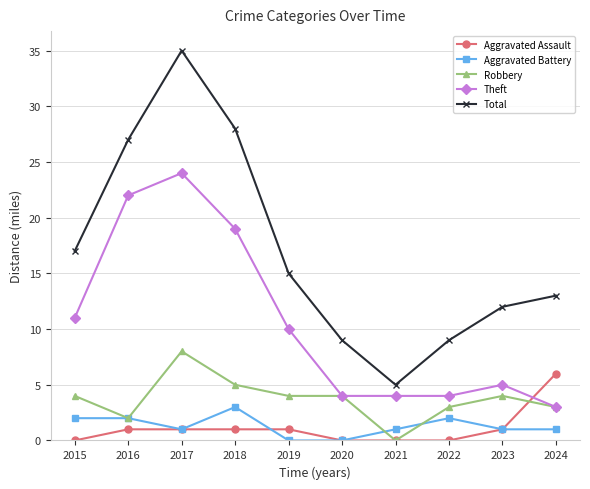

What is the difference between the maximum and second lowest values in the Aggravated Battery series?

3